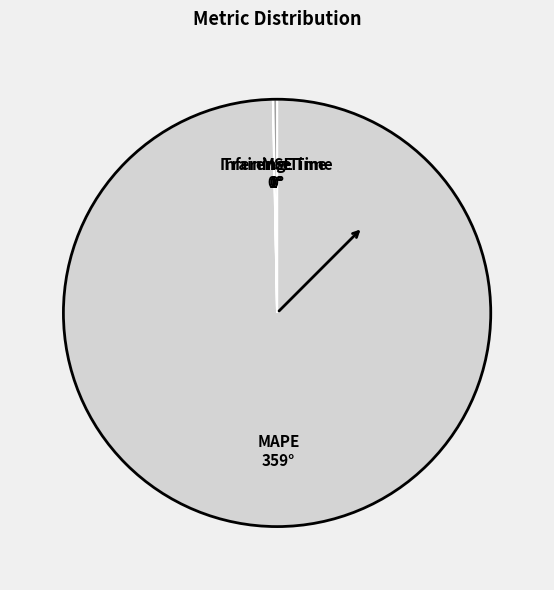

What is the largest slice in the pie chart?

MAPE